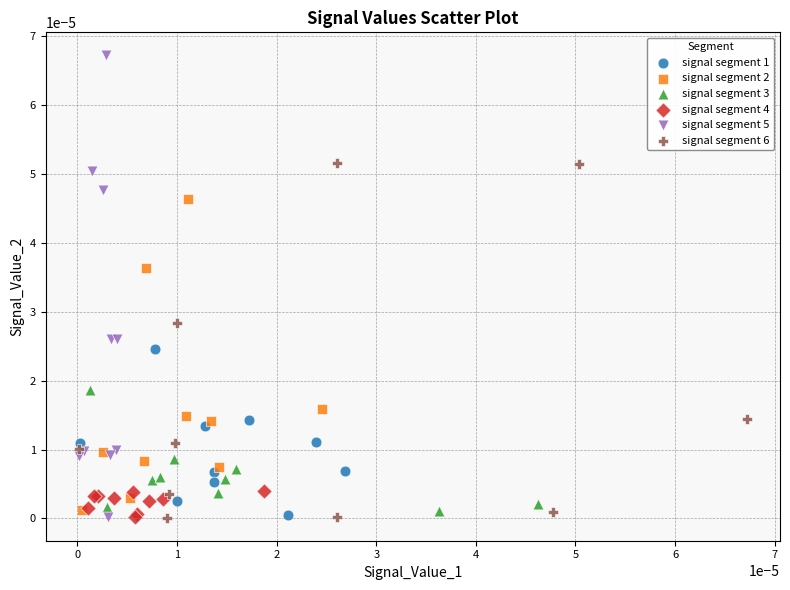

Which series has the largest Y range (max minus min)?

signal segment 5